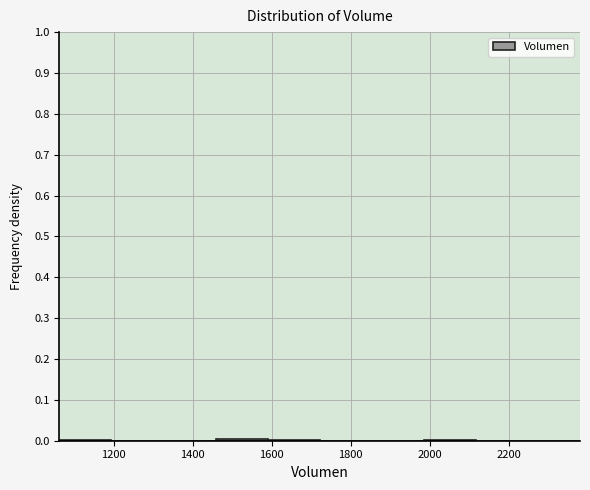

Reading left to right, list every bar in this chart as the range it spans on the x-axis followed by its height. Neither the bar edges nor the heights are printed on the chart, so give them approximately, as read against the axes.

1060 to 1200: under 0.01
1200 to 1320: 0
1320 to 1460: under 0.01
1460 to 1580: under 0.01
1580 to 1720: under 0.01
1720 to 1860: under 0.01
1860 to 1980: 0
1980 to 2120: under 0.01
2120 to 2240: 0
2240 to 2380: under 0.01